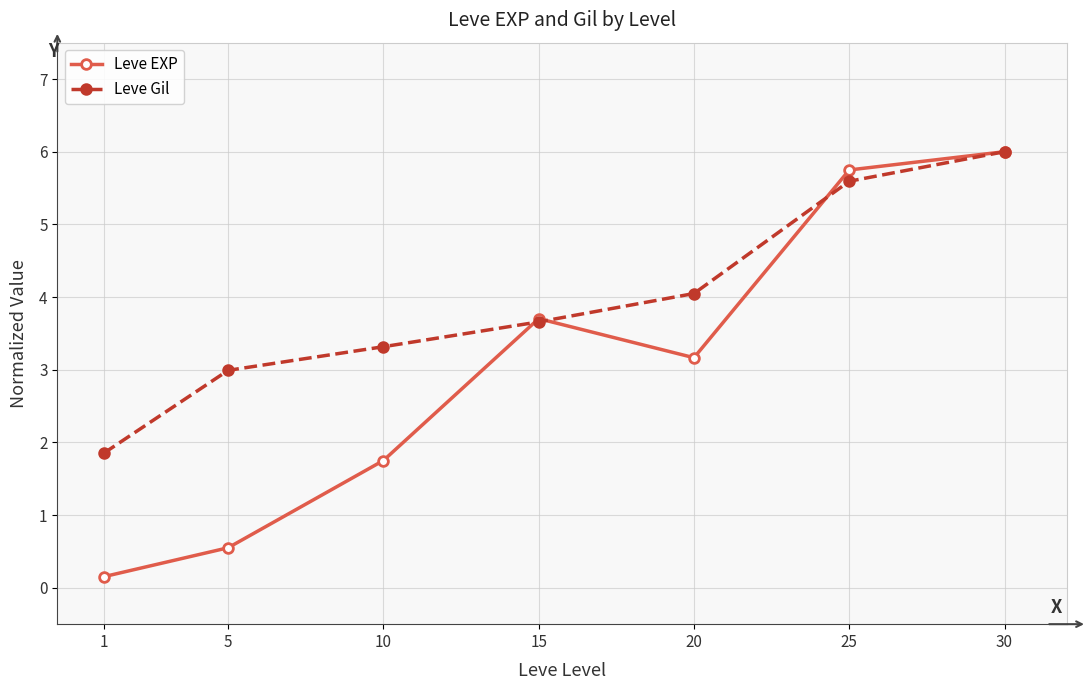

Is the value of Leve Gil at 25 greater than the value of Leve EXP at 5?

Yes